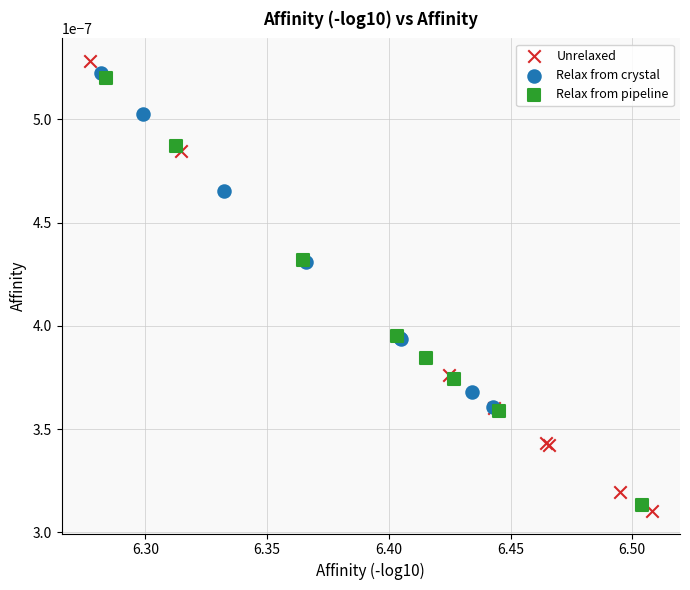

Which series reaches the minimum Y coordinate?

Unrelaxed